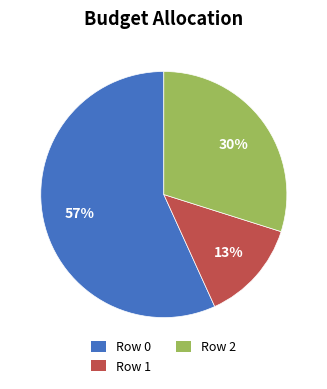

Do Row 1 and Row 2 together represent more than half of the pie?

No